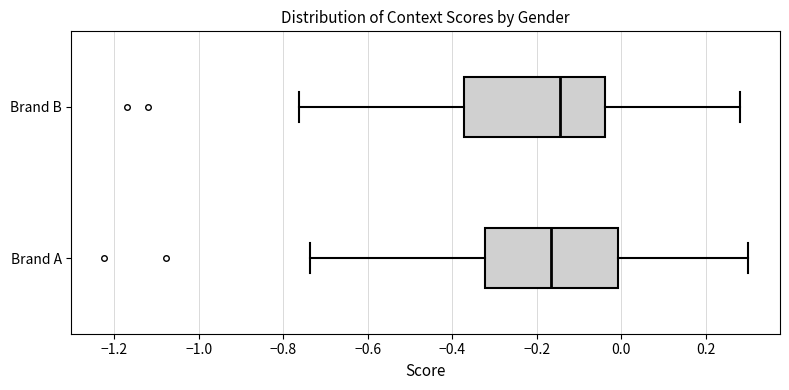

Where is the right edge of the box for Brand A on the x-axis? The values are not printed on the chart, so give them approximately, as read against the axis.

0.00